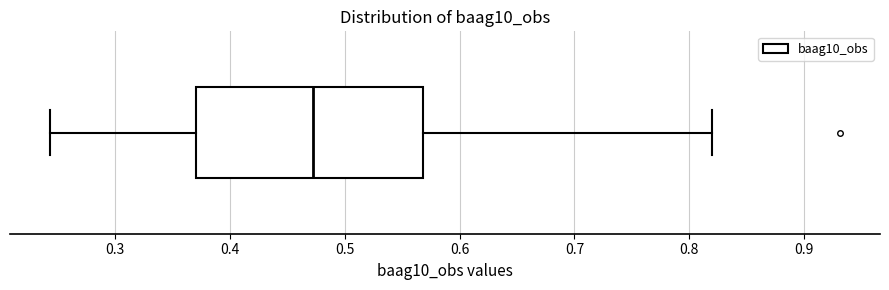

Transcribe this box plot: give where the median line is, the range the box spans, and where the two whiskers end, as read against the x-axis. The values are not printed on the chart, so give them approximately, as read against the axis.

median 0.47, box 0.37 to 0.57, whiskers 0.24 to 0.82